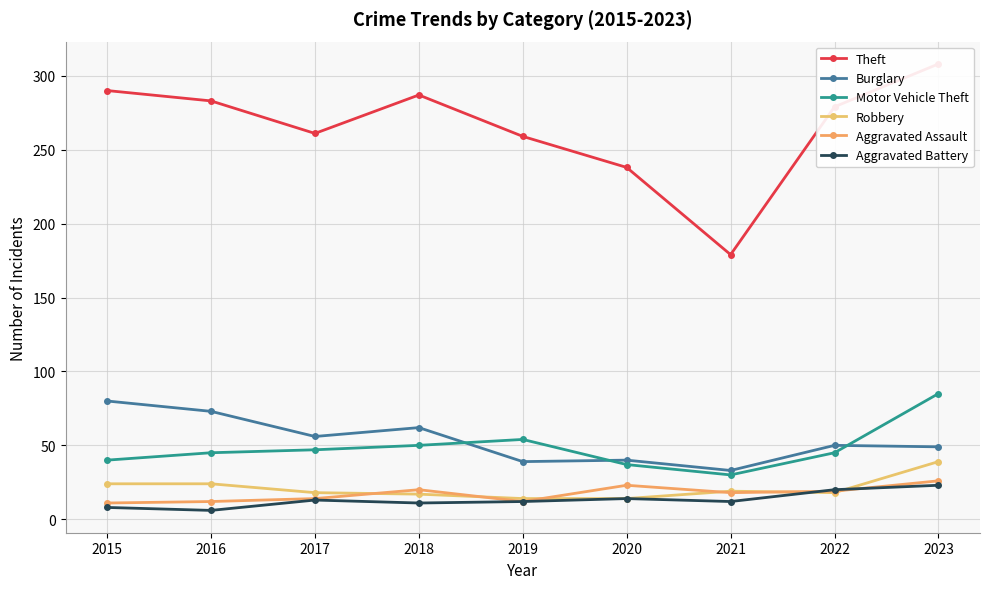

What are all the series names shown in the legend?

Theft, Burglary, Motor Vehicle Theft, Robbery, Aggravated Assault, Aggravated Battery